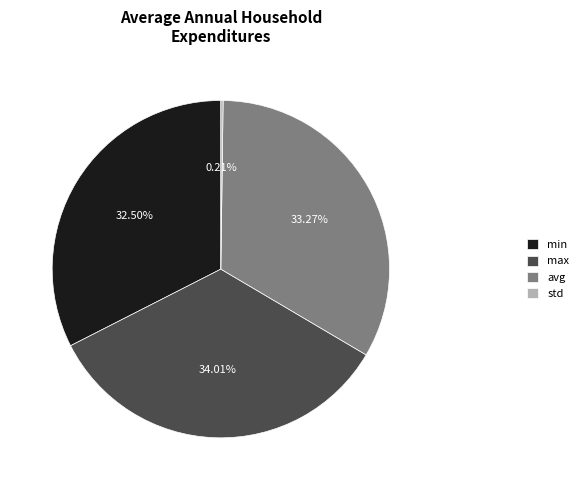

Is there a majority slice in this chart?

No